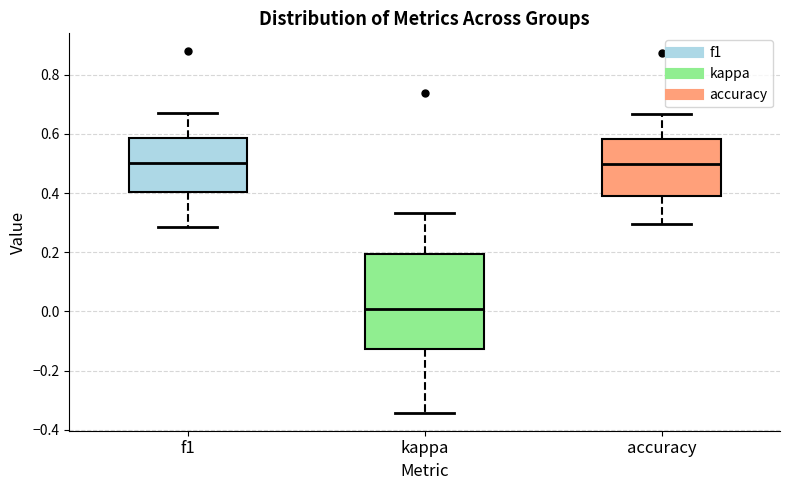

Where does the lower whisker of the box for kappa end on the y-axis? The values are not printed on the chart, so give them approximately, as read against the axis.

-0.34